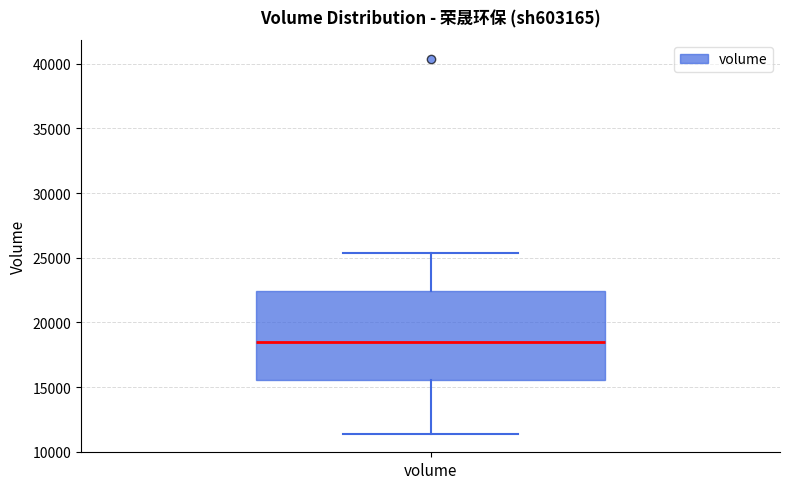

Transcribe this box plot: give where the median line is, the range the box spans, and where the two whiskers end, as read against the y-axis. The values are not printed on the chart, so give them approximately, as read against the axis.

median 18500, box 15500 to 22500, whiskers 11500 to 25500